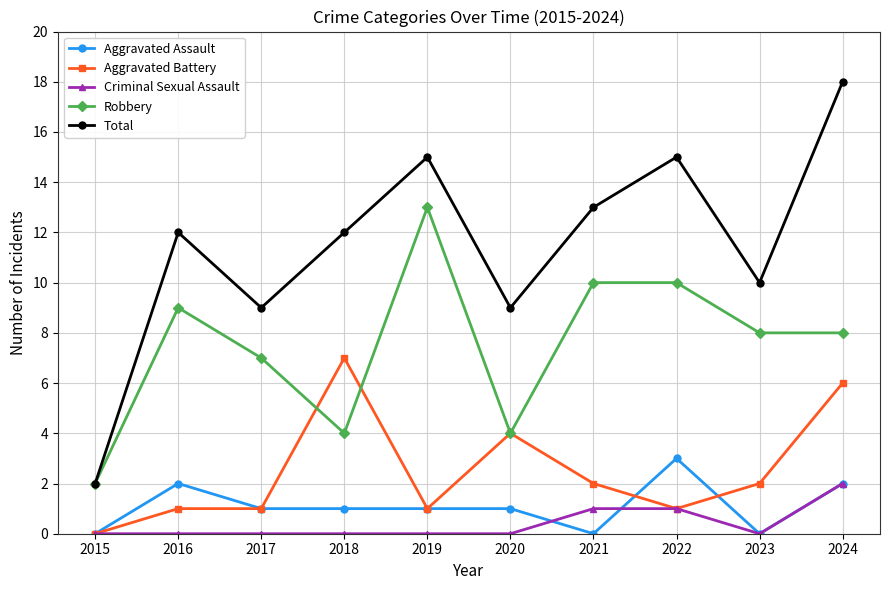

Reading left to right, what are all the values shown in this chart?

Aggravated Assault: 2015=0	2016=2	2017=1	2018=1	2019=1	2020=1	2021=0	2022=3	2023=0	2024=2
Aggravated Battery: 2015=0	2016=1	2017=1	2018=7	2019=1	2020=4	2021=2	2022=1	2023=2	2024=6
Criminal Sexual Assault: 2015=0	2016=0	2017=0	2018=0	2019=0	2020=0	2021=1	2022=1	2023=0	2024=2
Robbery: 2015=2	2016=9	2017=7	2018=4	2019=13	2020=4	2021=10	2022=10	2023=8	2024=8
Total: 2015=2	2016=12	2017=9	2018=12	2019=15	2020=9	2021=13	2022=15	2023=10	2024=18